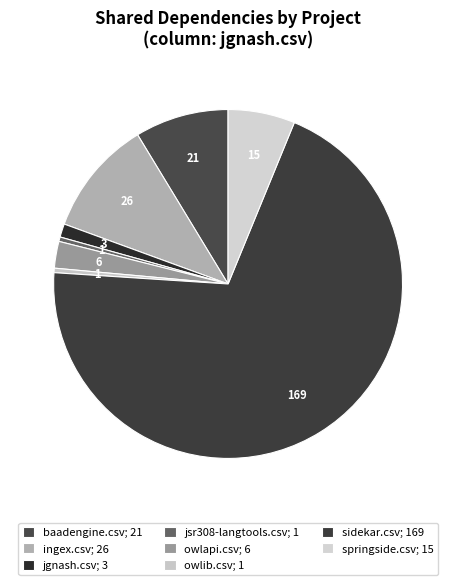

Which slice represents more than half of the pie?

sidekar.csv